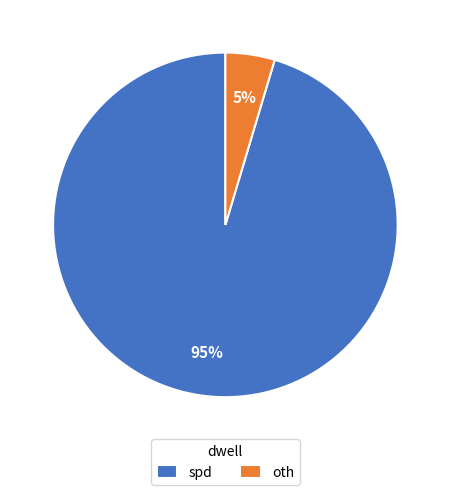

To the nearest percent, what portion does spd represent?

95%